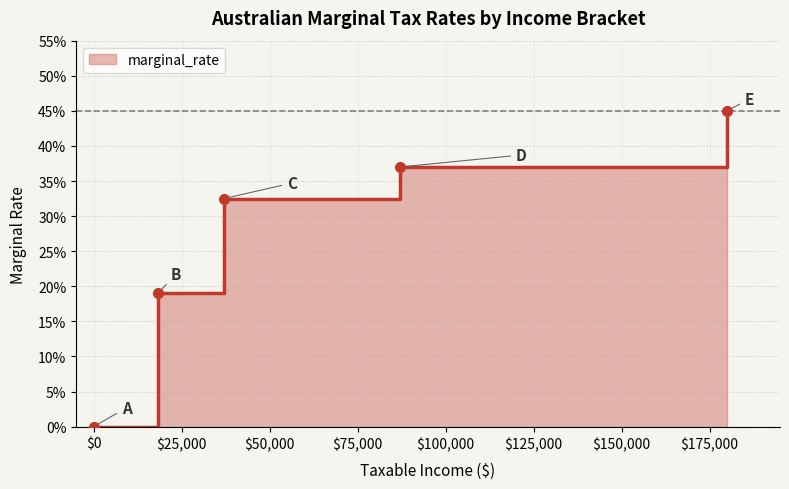

Rank the categories by value from highest to lowest.

180000, 87000, 37000, 18200, 0